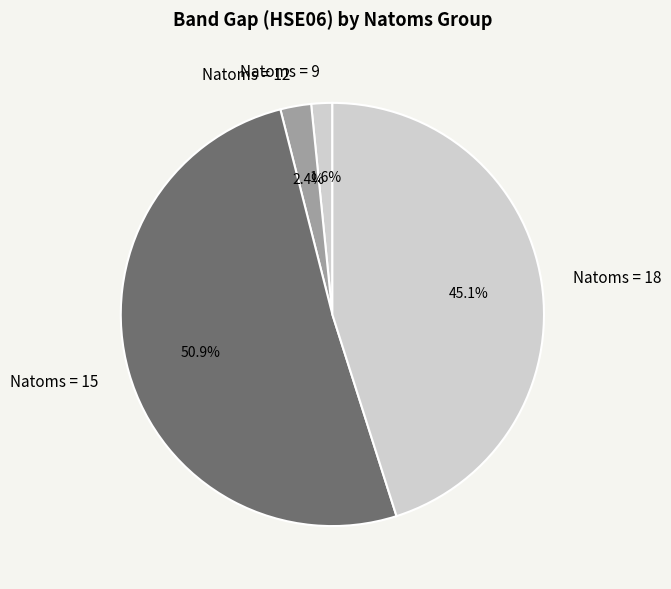

Is there a majority slice in this chart?

Yes